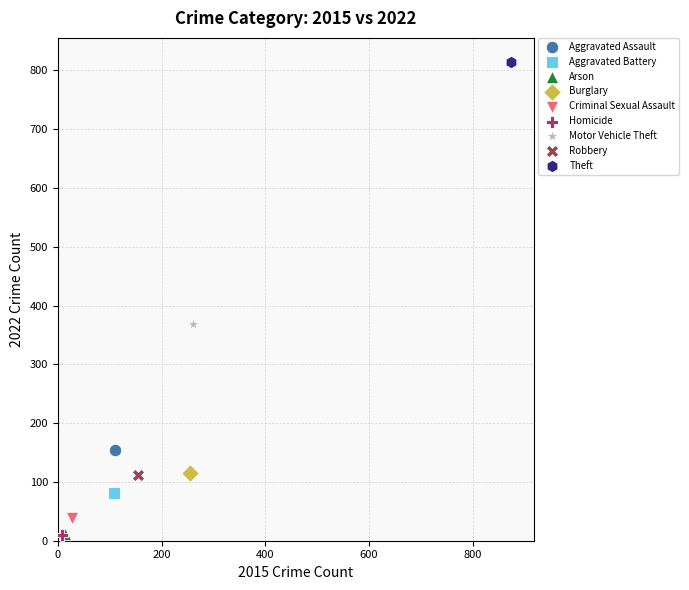

What are all the series names shown in the legend?

Aggravated Assault, Aggravated Battery, Arson, Burglary, Criminal Sexual Assault, Homicide, Motor Vehicle Theft, Robbery, Theft